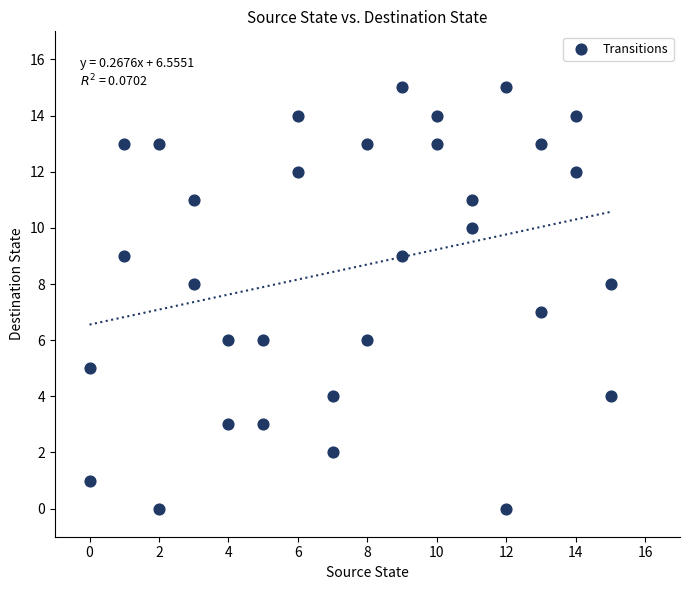

What is the range of X values (max minus min)?

15